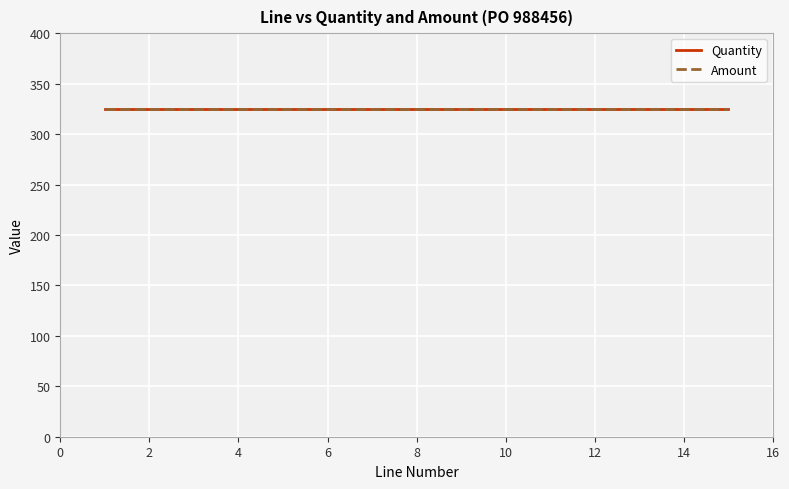

What is the value of the Quantity point at the 3rd from the left?

325